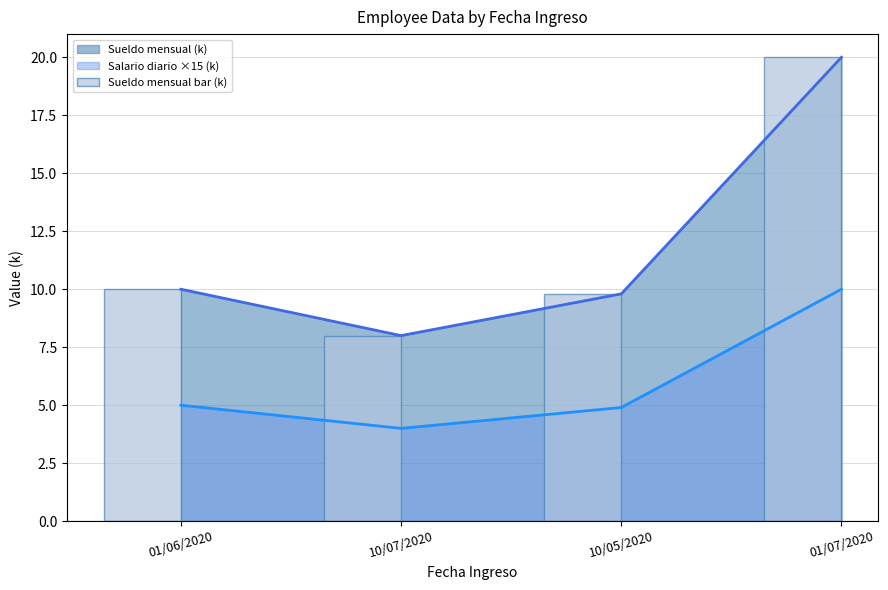

The chart shows a value of 14.3 at 10/07/2020. True or false?

False